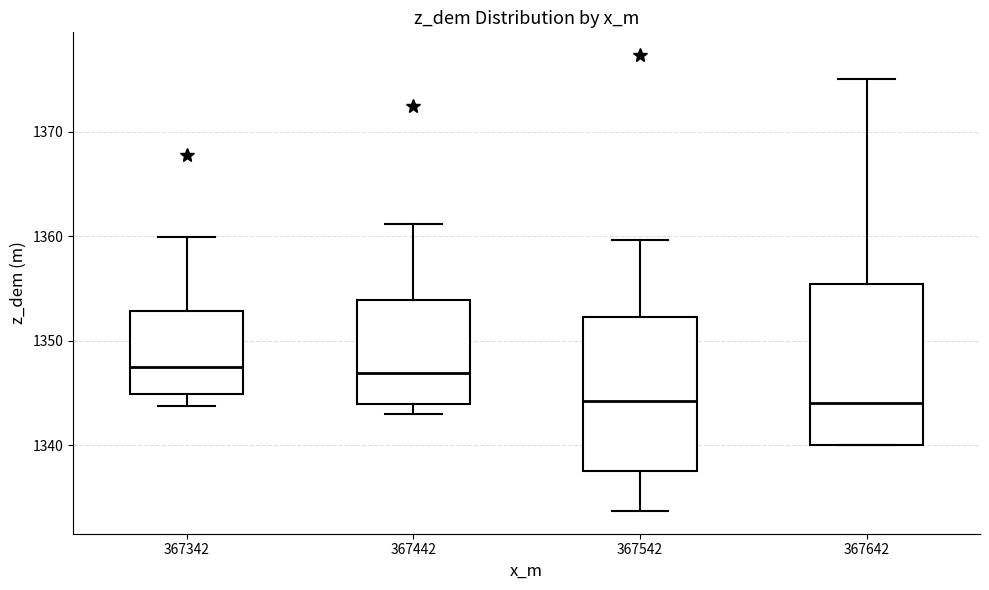

Reading left to right, read every box against the y-axis: the position of its median line, the range the box covers, and the ends of its whiskers. The values are not printed on the chart, so give them approximately, as read against the axis.

367342: median 1348, box 1345 to 1353, whiskers 1344 to 1360
367442: median 1347, box 1344 to 1354, whiskers 1343 to 1361
367542: median 1344, box 1338 to 1352, whiskers 1334 to 1360
367642: median 1344, box 1340 to 1355, whiskers 1340 to 1375